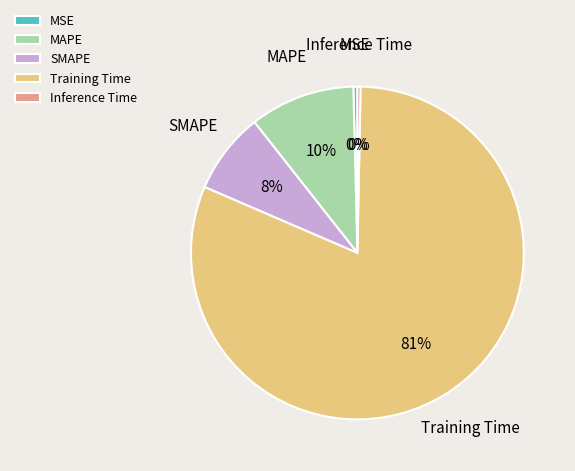

Is the sum of MAPE and Inference Time greater than half?

No